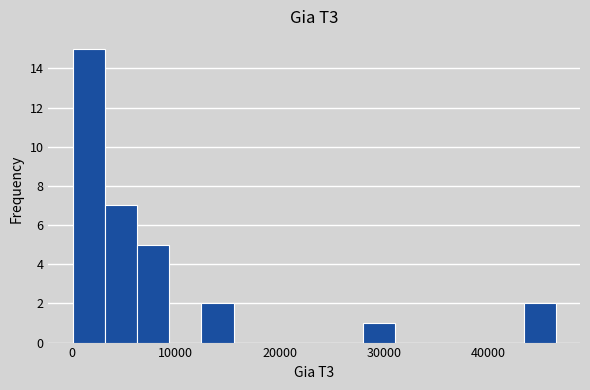

Read against the x-axis, roughly where is the centre of the tallest bar?

2000